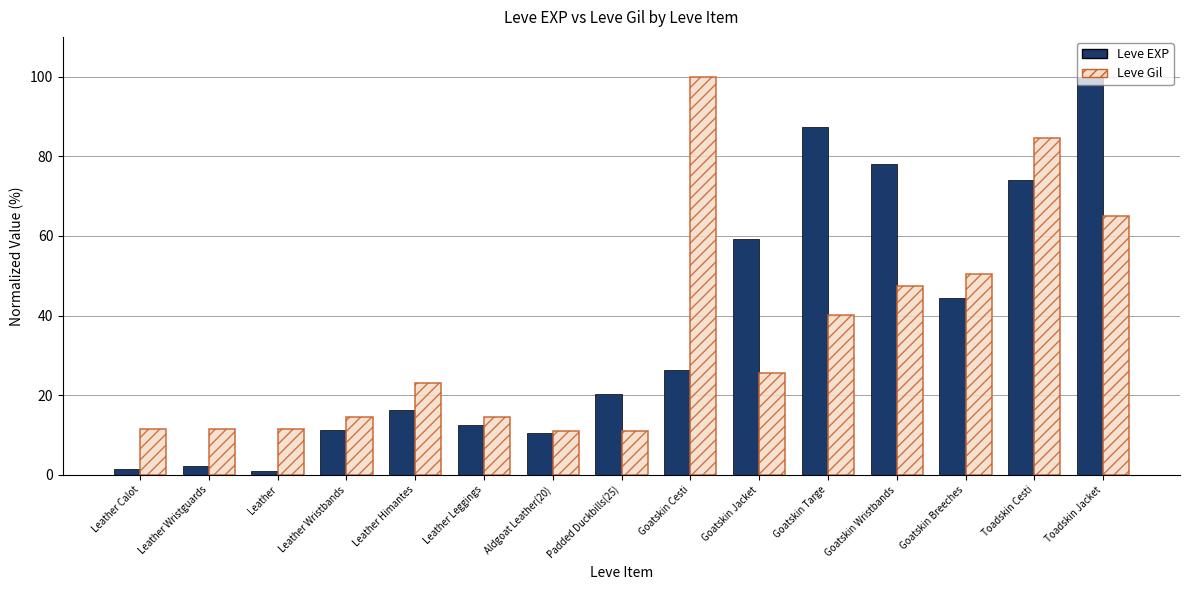

What is the highest value of the Leve Gil series?

100.0